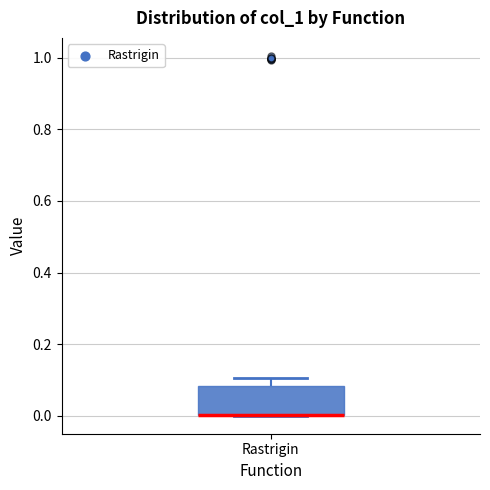

Where is the upper edge of the box for Rastrigin on the y-axis? The values are not printed on the chart, so give them approximately, as read against the axis.

0.08